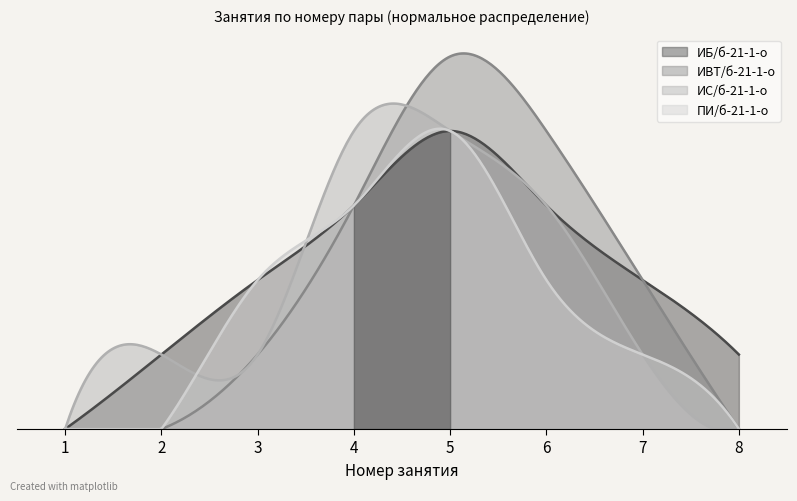

Which label corresponds to the smallest value in the chart?

1